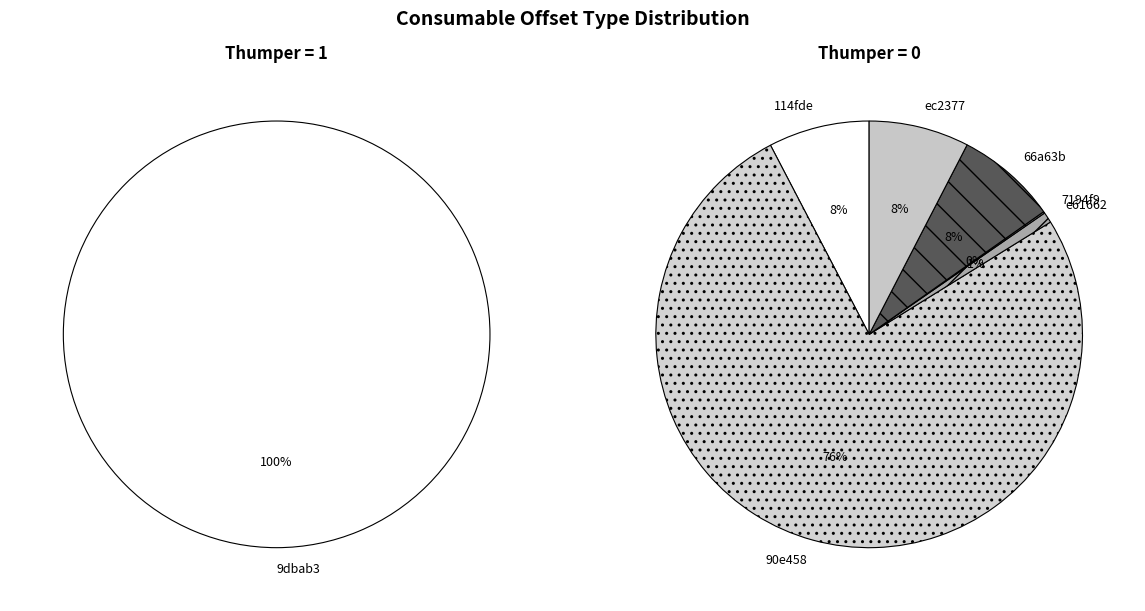

How many segments does this pie chart have?

6